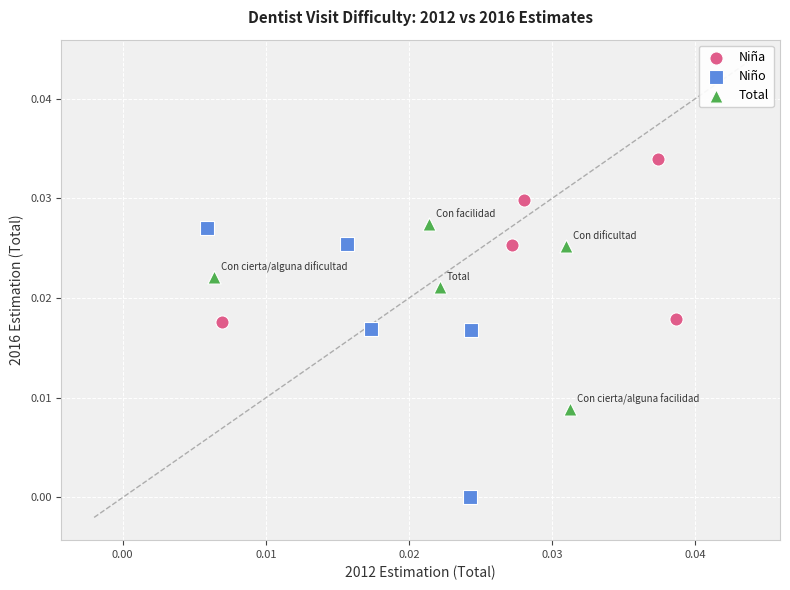

Which series has the widest spread of Y values?

Niño